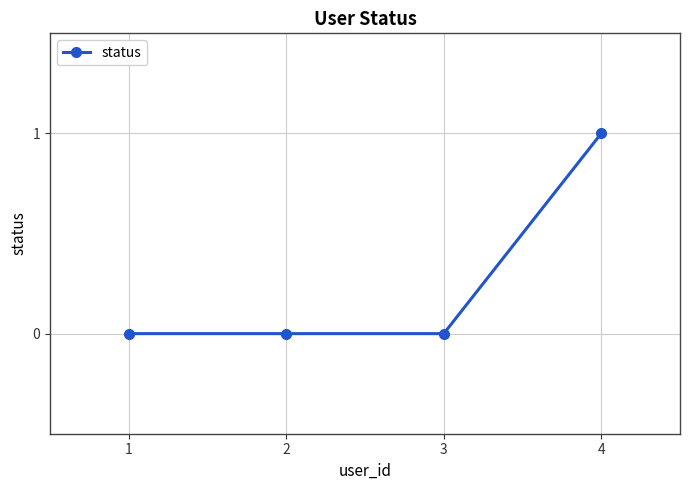

Reading left to right, what are all the values shown in this chart?

1=0	2=0	3=0	4=1